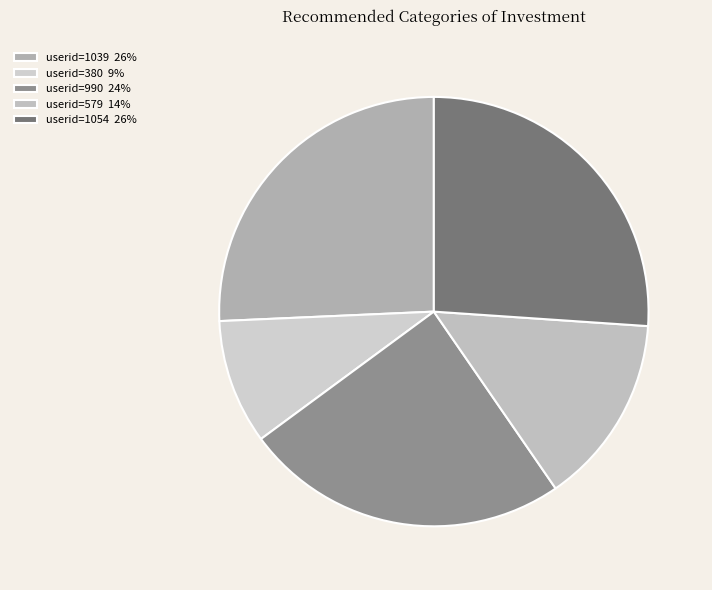

How many slices are in this pie chart?

5